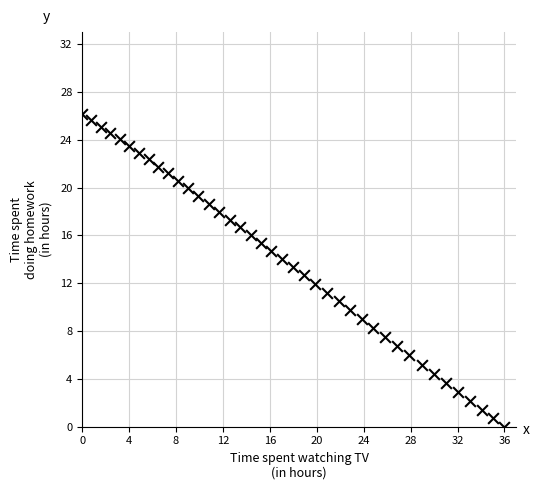

What is the range of Y values (max minus min)?

26.1